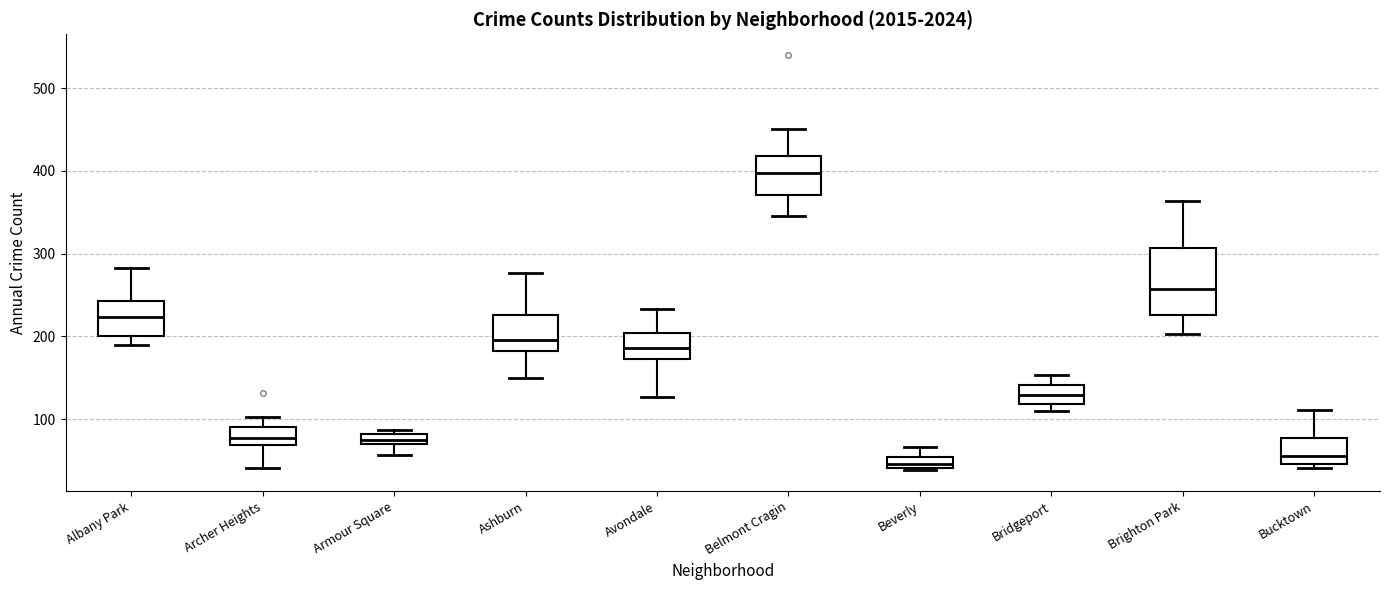

Comparing the boxes themselves (not the whiskers), which one is the tallest?

Brighton Park